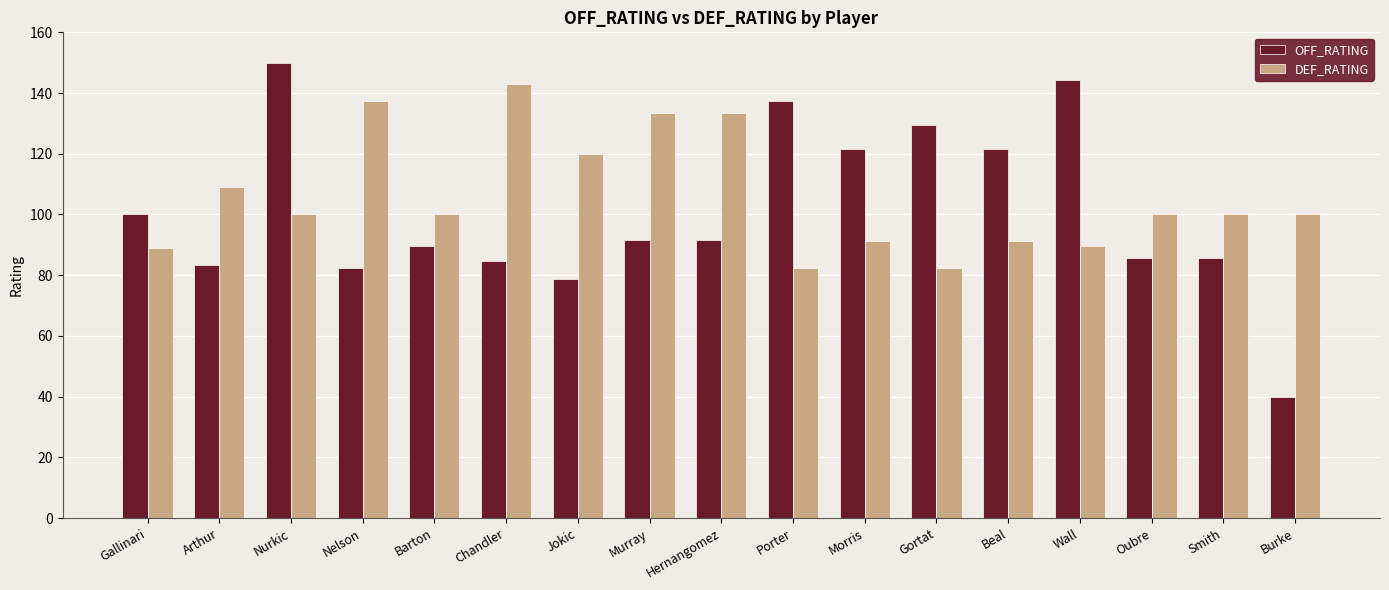

Which series has the largest total across all categories?

DEF_RATING